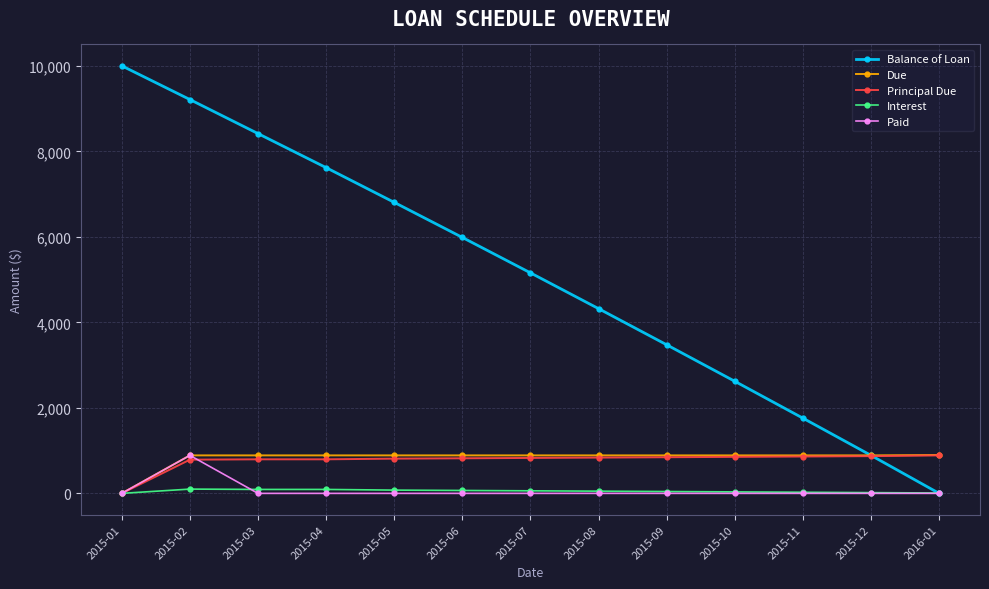

True or false: Balance of Loan has more than 0 interior local peaks.

False